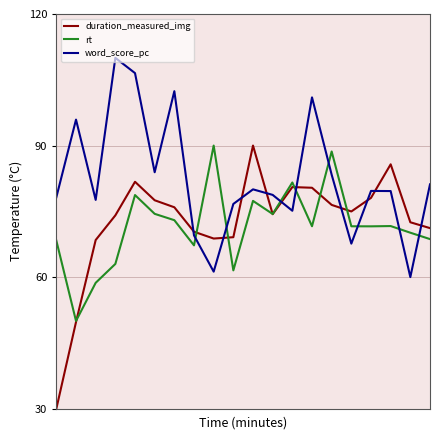

What is the maximum value for word_score_pc?

110.0